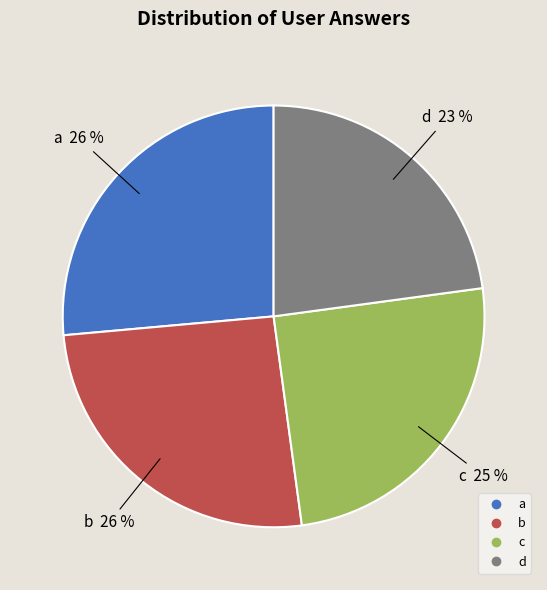

To the nearest percent, what is the combined percentage of a and d?

49%